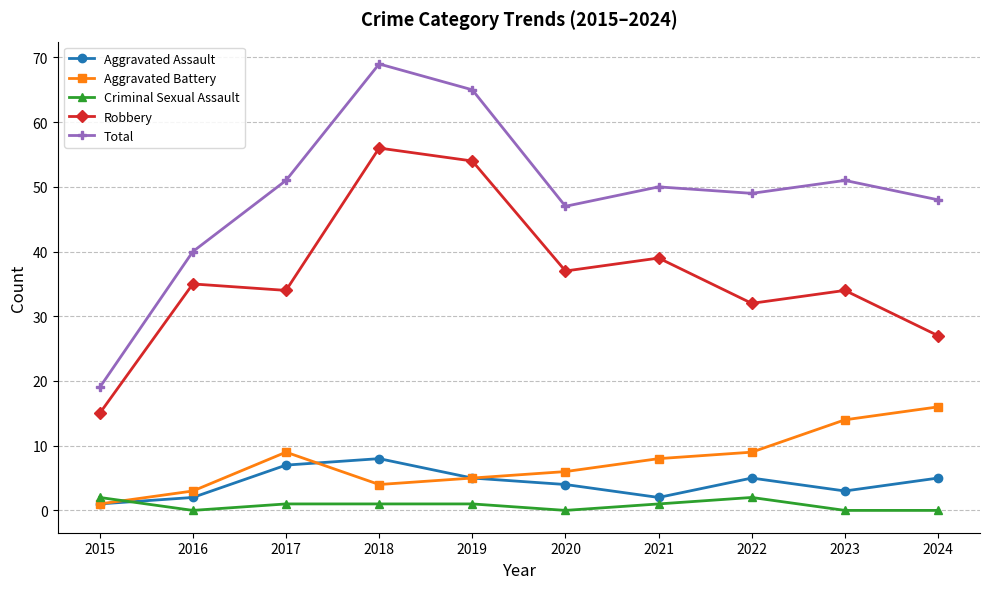

True or false: Aggravated Battery and Total cross at least once.

False